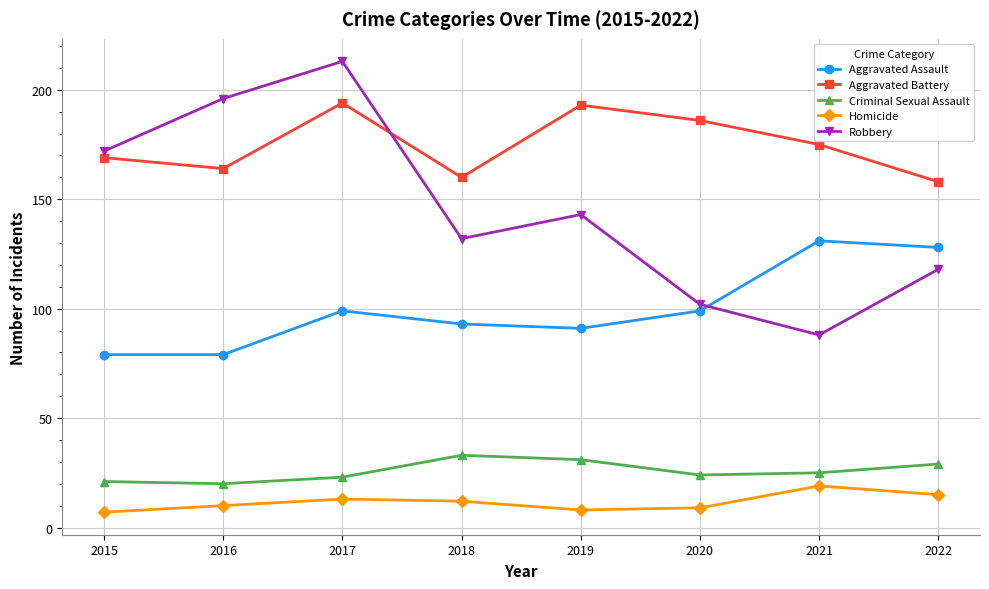

How many series are shown in this chart?

5